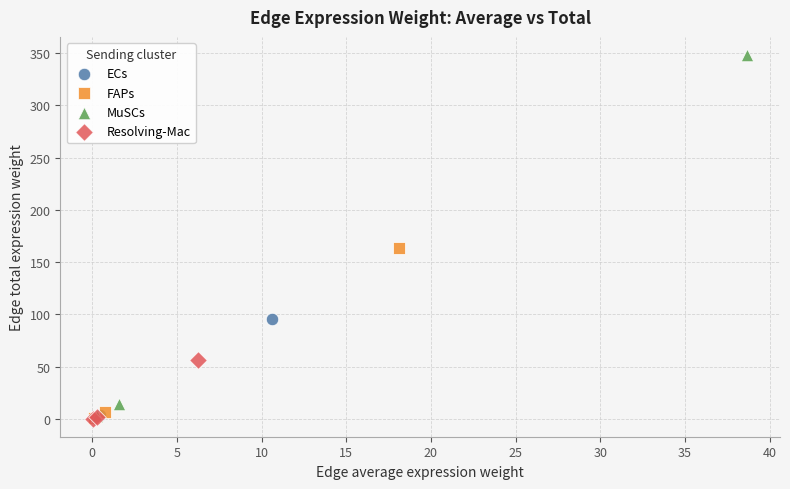

Which series contains the highest Y value?

MuSCs